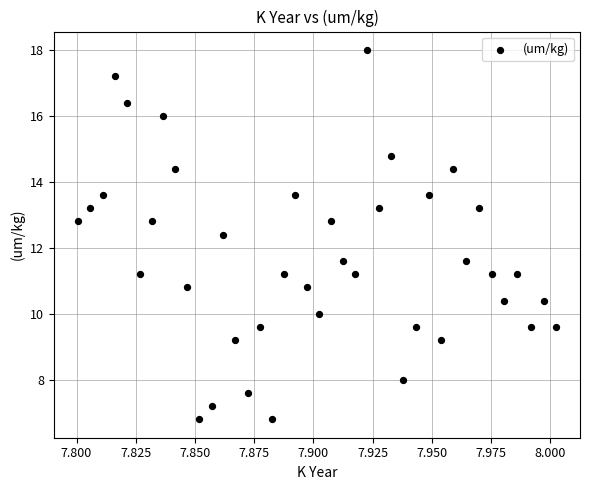

What is the range of Y values (max minus min)?

11.2